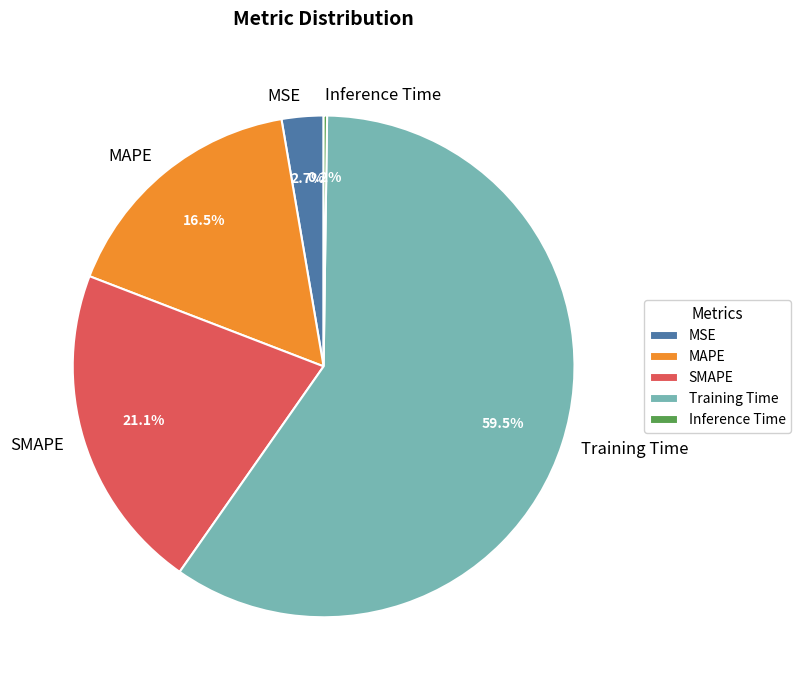

Does MSE account for over 50% of the chart?

No